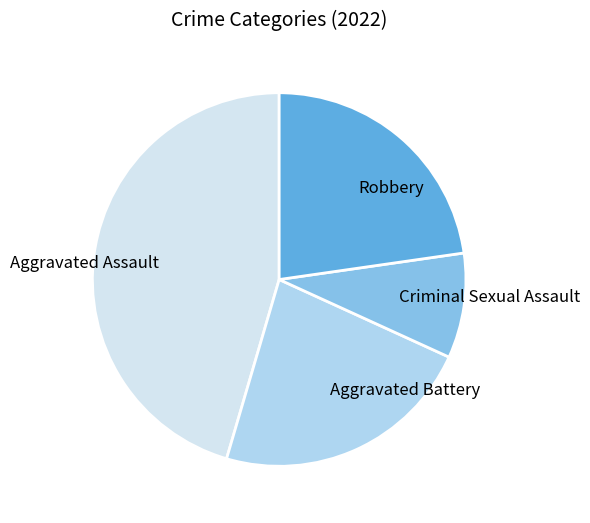

Is the sum of Aggravated Assault and Aggravated Battery greater than half?

Yes